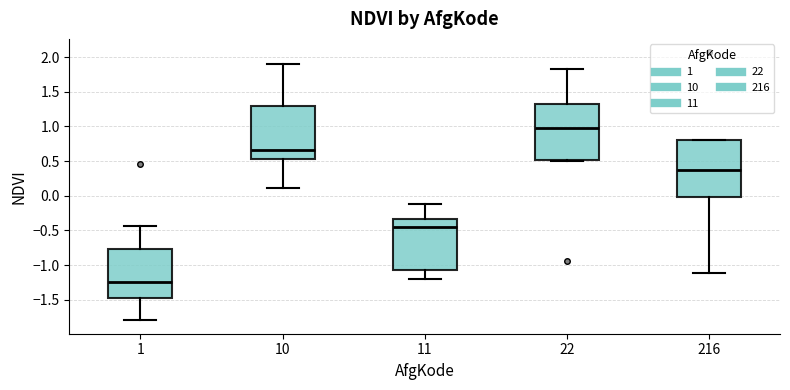

Reading left to right, read every box against the y-axis: the position of its median line, the range the box covers, and the ends of its whiskers. The values are not printed on the chart, so give them approximately, as read against the axis.

1: median -1.25, box -1.45 to -0.75, whiskers -1.80 to -0.45
10: median 0.65, box 0.55 to 1.30, whiskers 0.10 to 1.90
11: median -0.45, box -1.05 to -0.35, whiskers -1.20 to -0.15
22: median 0.95, box 0.50 to 1.35, whiskers 0.50 (just below the box's lower edge) to 1.80
216: median 0.35, box 0.00 to 0.80, whiskers -1.10 to 0.80